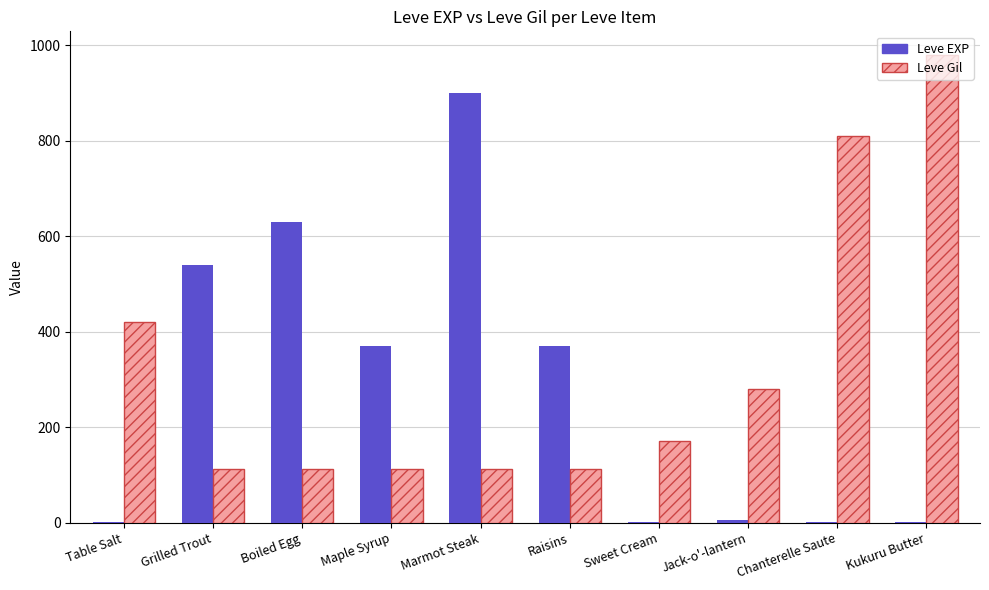

Which category has the highest value in the Leve EXP series?

Marmot Steak